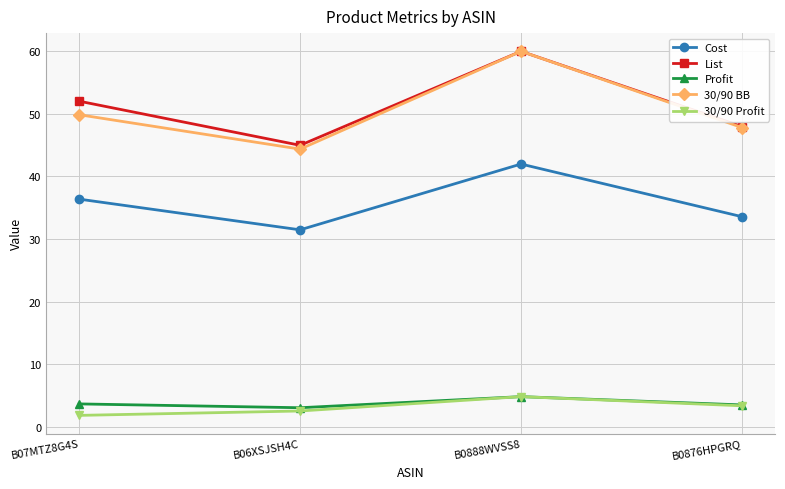

What is the minimum value for 30/90 Profit?

1.9